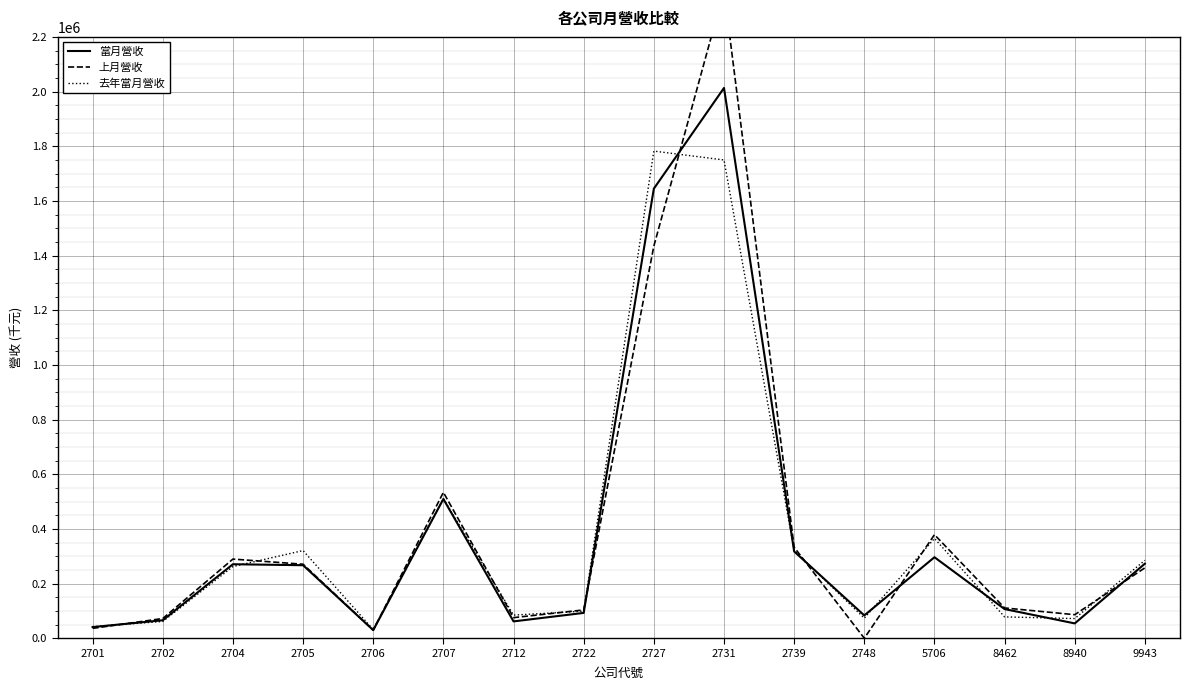

What is the value of the 去年當月營收 point at the 13th from the left?

365173